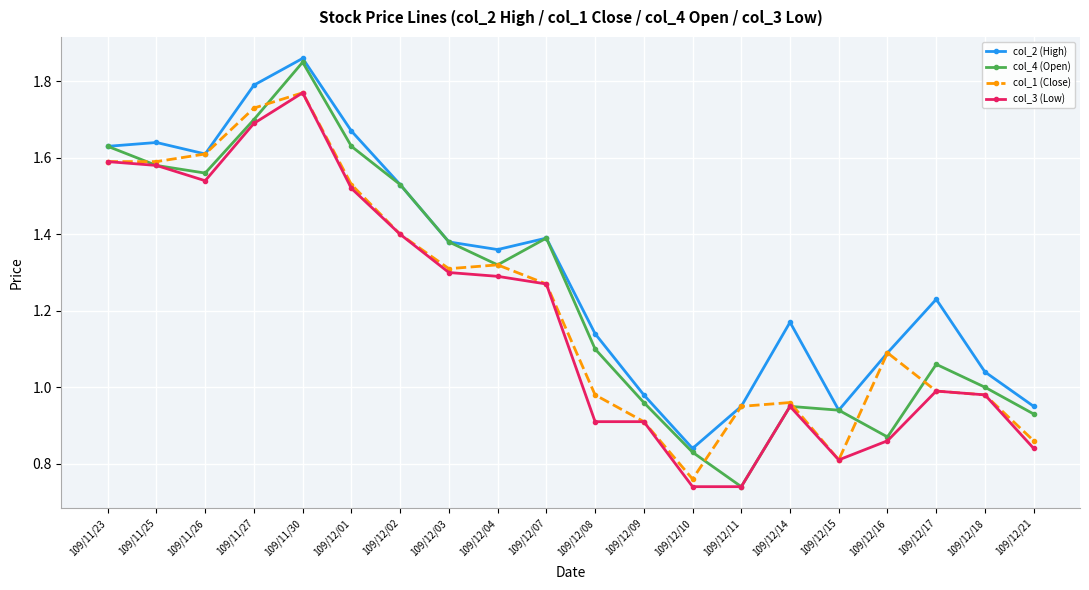

Between 109/12/08 and 109/12/14, which series saw the biggest shift?

col_4 (Open)